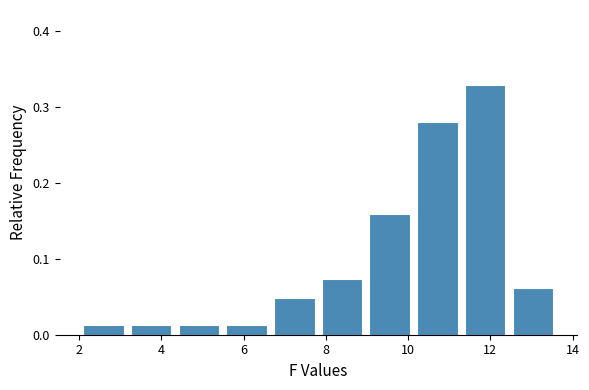

Reading left to right, list every bar in this chart as the range it spans on the x-axis followed by its height. Neither the bar edges nor the heights are printed on the chart, so give them approximately, as read against the axes.

2.10 to 3.26: 0.01
3.26 to 4.42: 0.01
4.42 to 5.58: 0.01
5.58 to 6.74: 0.01
6.74 to 7.90: 0.05
7.90 to 9.06: 0.07
9.06 to 10.22: 0.16
10.22 to 11.38: 0.28
11.38 to 12.54: 0.33
12.54 to 13.70: 0.06